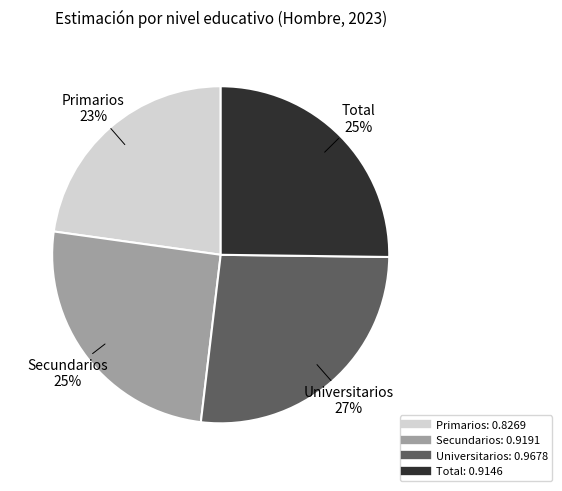

To the nearest percent, what is the average slice percentage?

25%